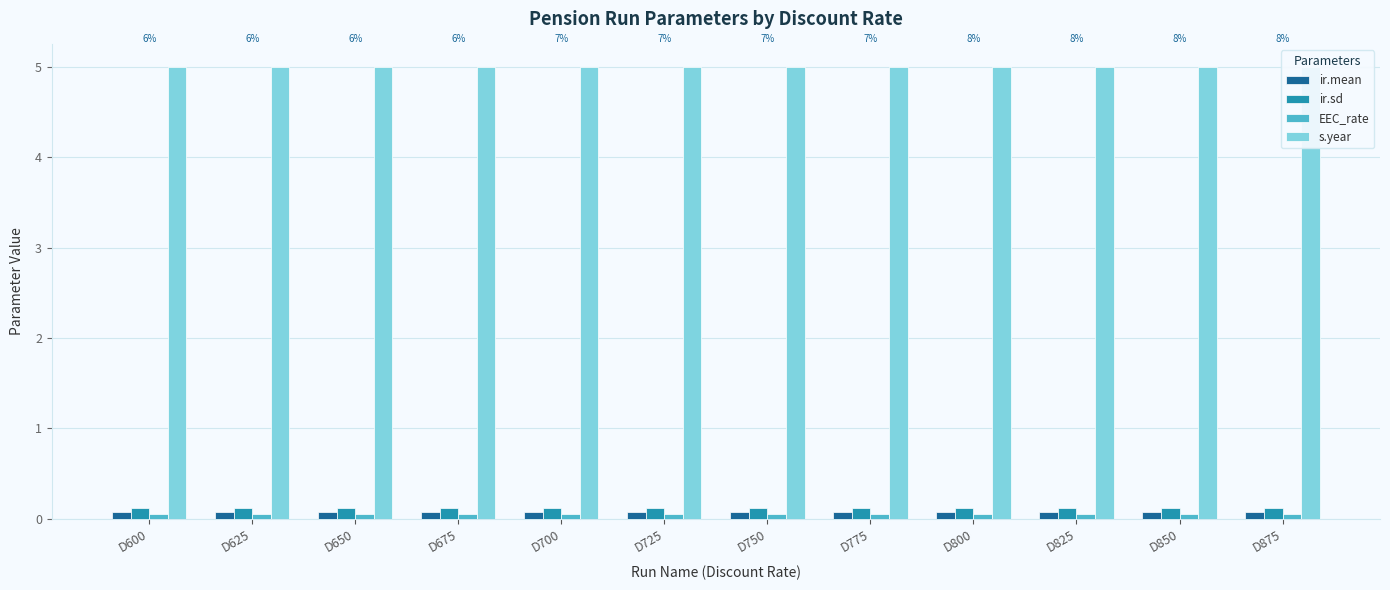

What is the total value across all series at D775?

5.2